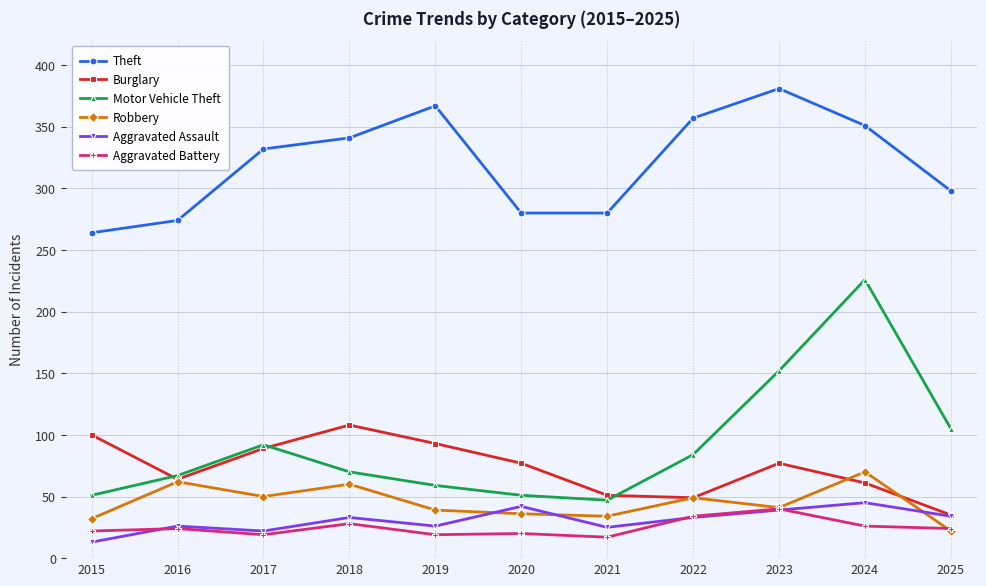

How many lines are shown in the chart?

6